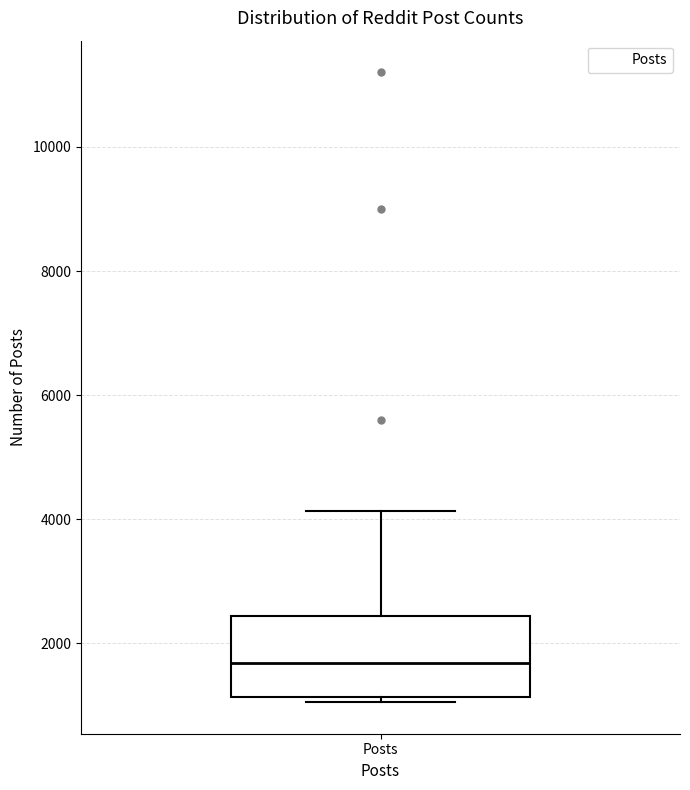

Read this box plot against the y-axis: the position of the median line, the range covered by the box, and the ends of both whiskers. The values are not printed on the chart, so give them approximately, as read against the axis.

median 1600, box 1200 to 2400, whiskers 1000 to 4200